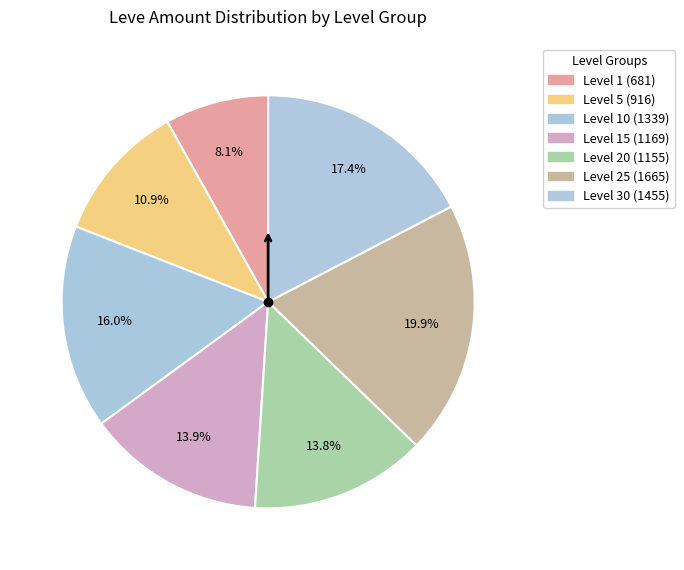

Count the number of slices in the pie.

7